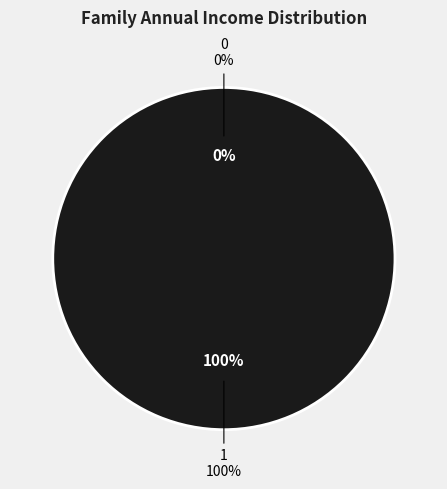

Do 0 and 1 together represent more than half of the pie?

Yes